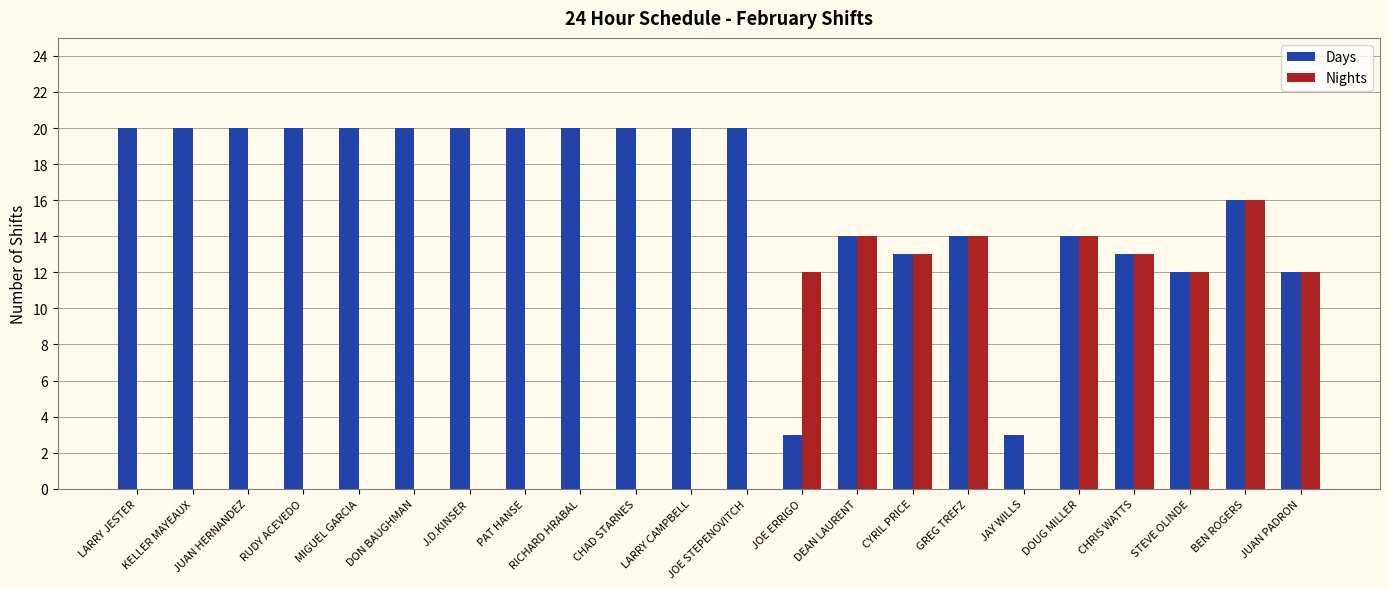

Which series has the largest range (max minus min)?

Days